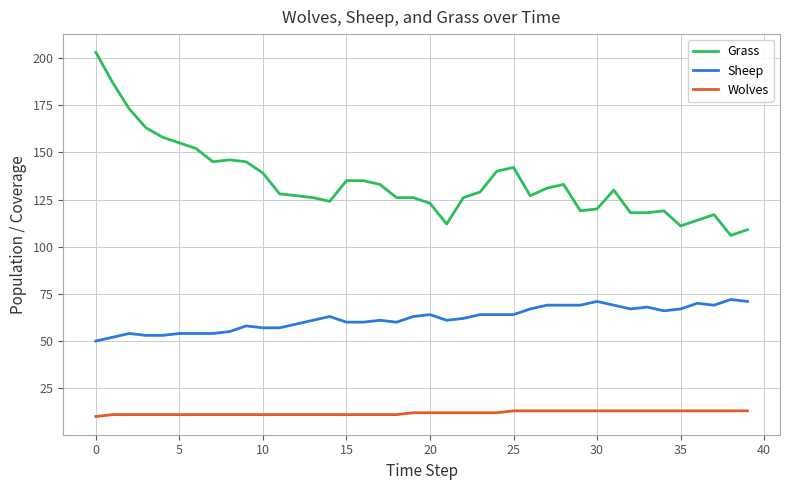

True or false: Sheep and Grass cross at least once.

False